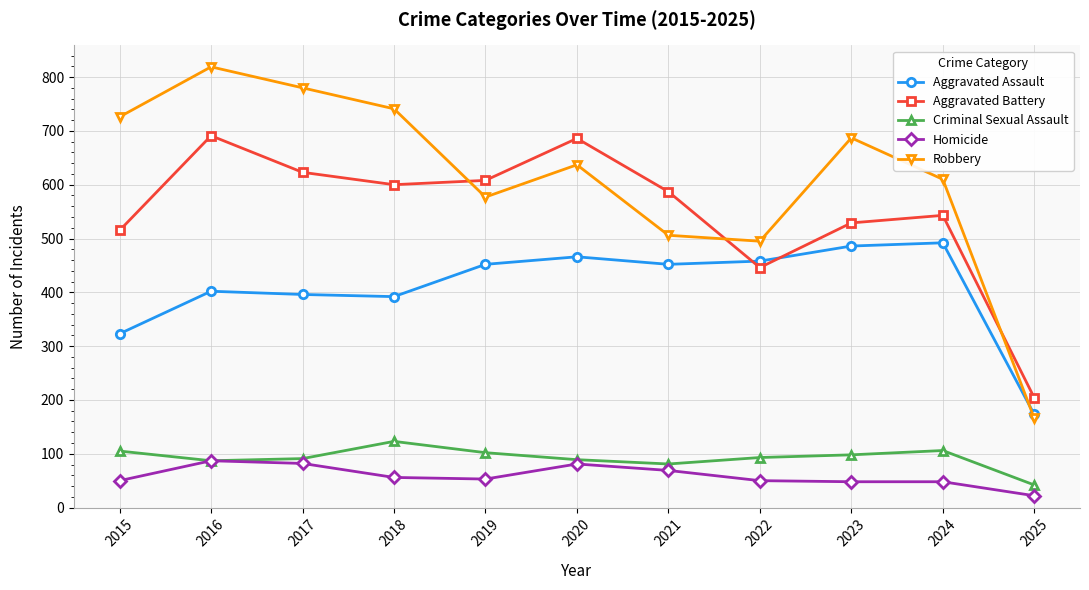

Which series ends up on top after the final intersection of Aggravated Assault and Robbery?

Aggravated Assault